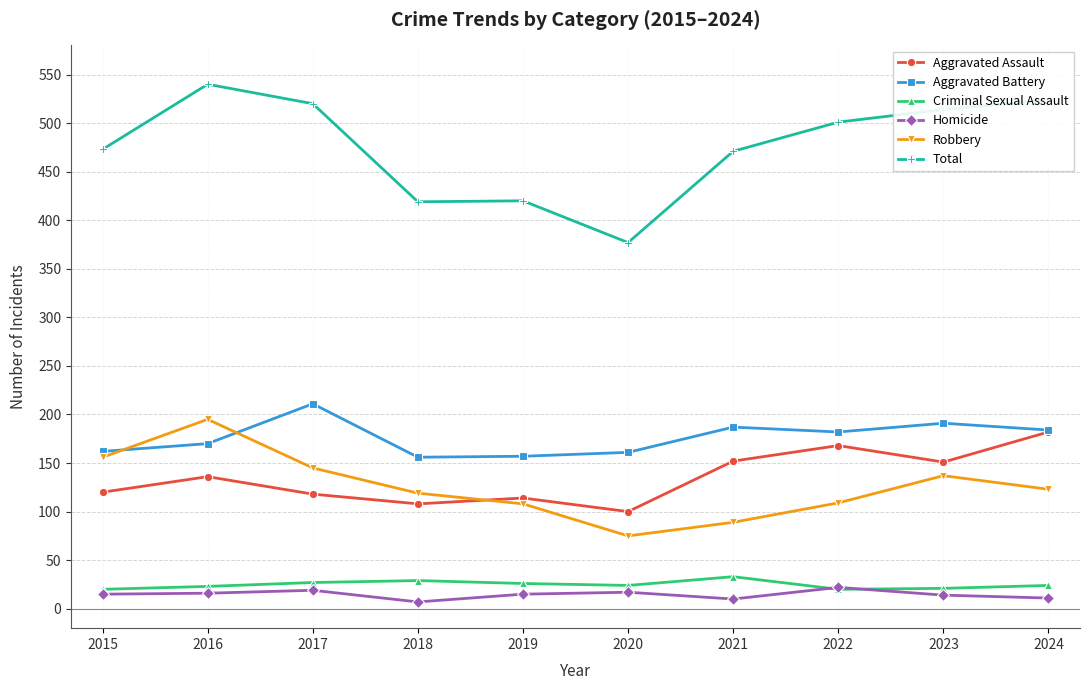

Where does the Total series first go above 501?

2016